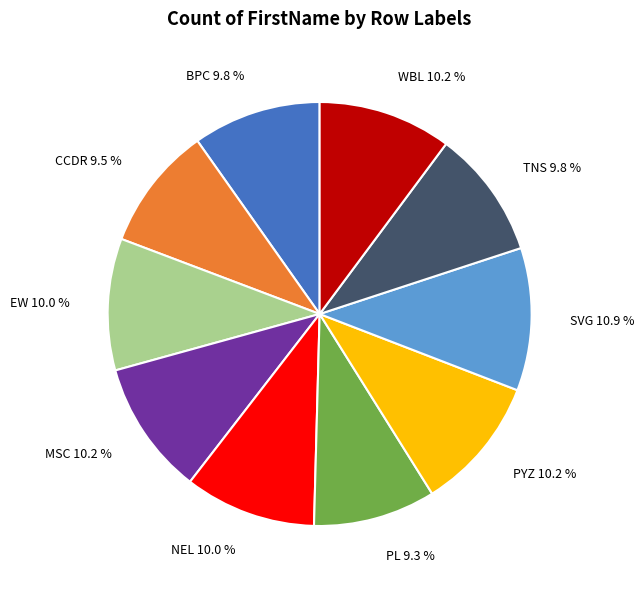

What percentage is the BPC slice, to the nearest percent?

10%